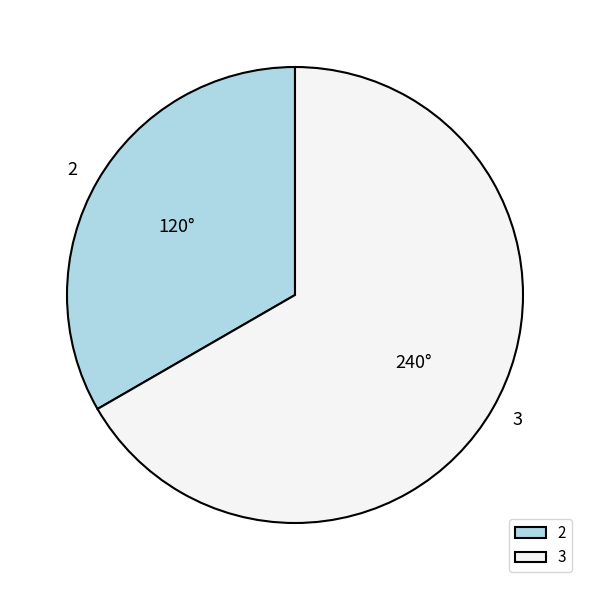

True or false: 3 accounts for 67% of the total.

True